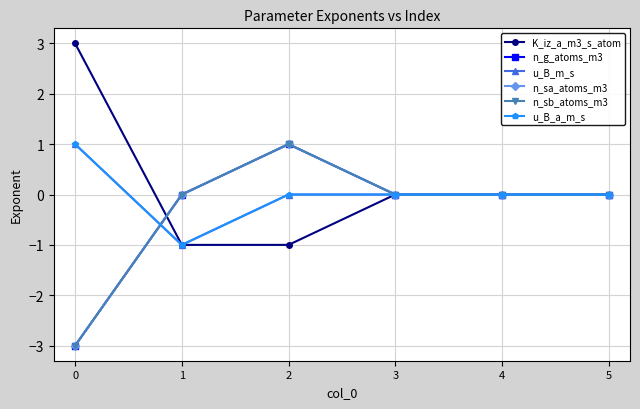

At 5, list the series in order from smallest to largest.

K_iz_a_m3_s_atom, n_g_atoms_m3, u_B_m_s, n_sa_atoms_m3, n_sb_atoms_m3, u_B_a_m_s